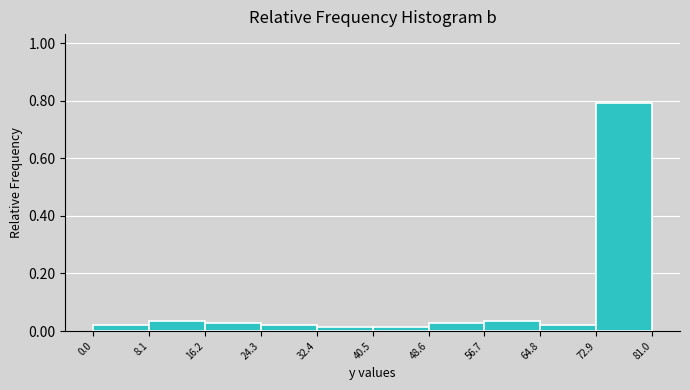

How tall is the bar that spans 48.6 to 56.7 on the x-axis? The values are not printed on the chart, so give them approximately, as read against the axis.

0.02